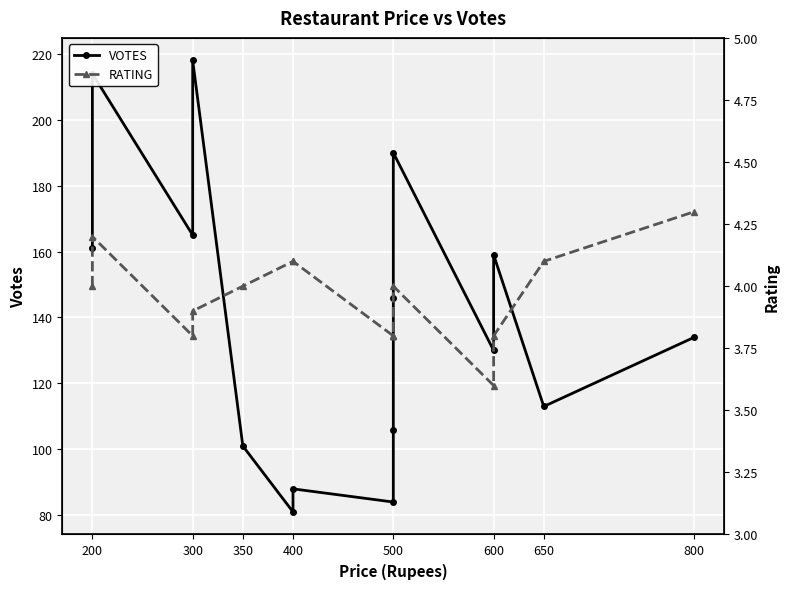

The RATING series shows 1.8 at 200. True or false?

False